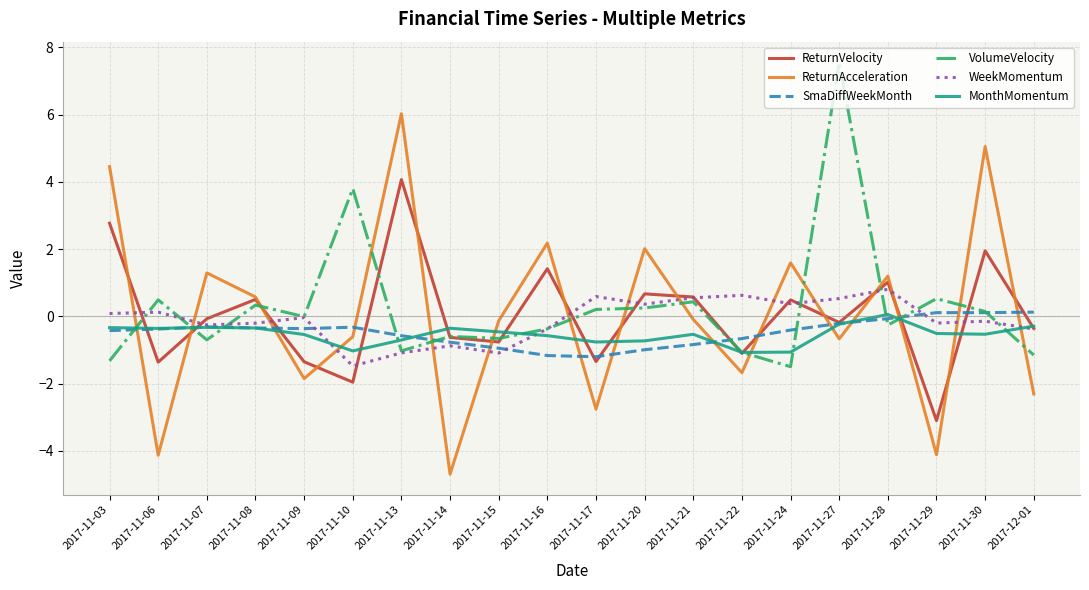

At which label is VolumeVelocity closest to 3?

2017-11-10